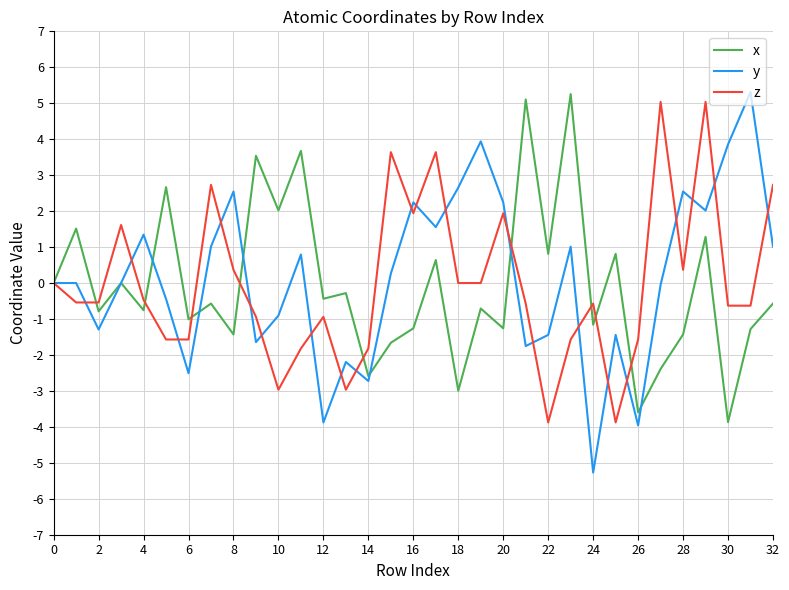

What is the maximum value shown in the chart?

5.3